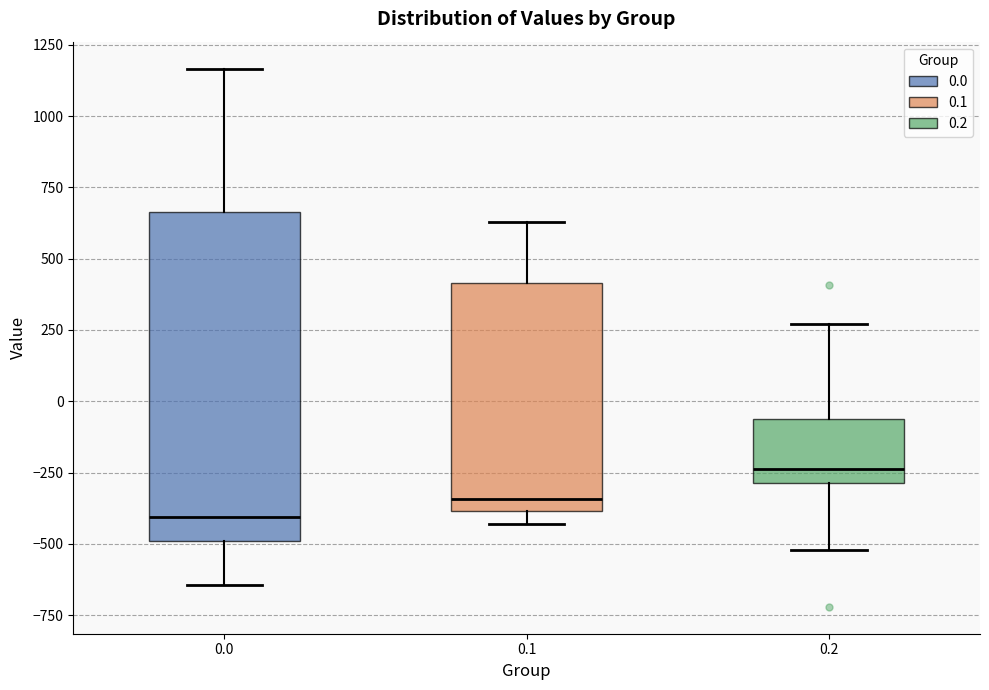

Comparing the boxes themselves (not the whiskers), which one is the tallest?

0.0